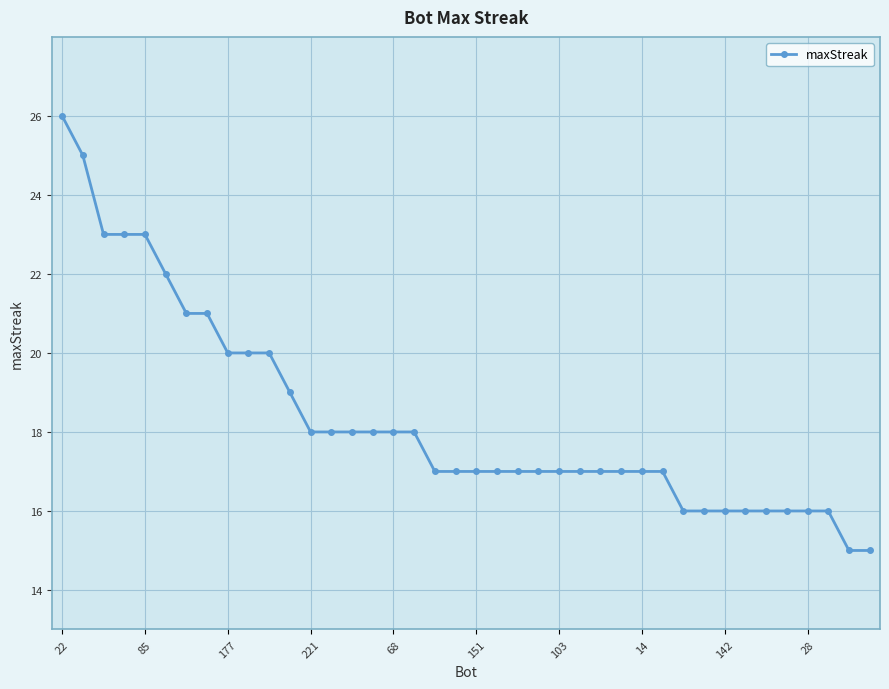

What is the average value?

18